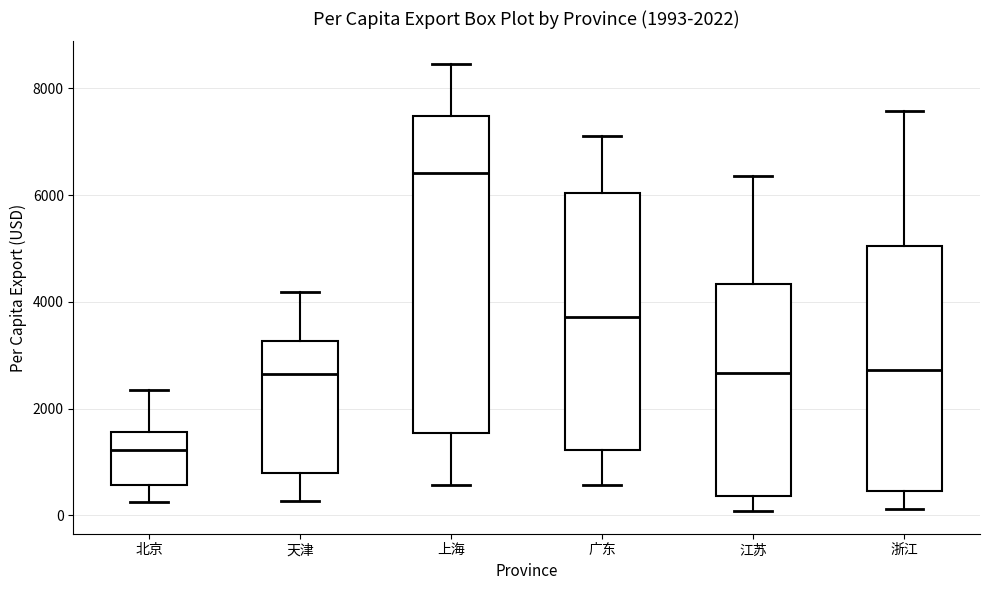

Which box has the highest median line?

上海